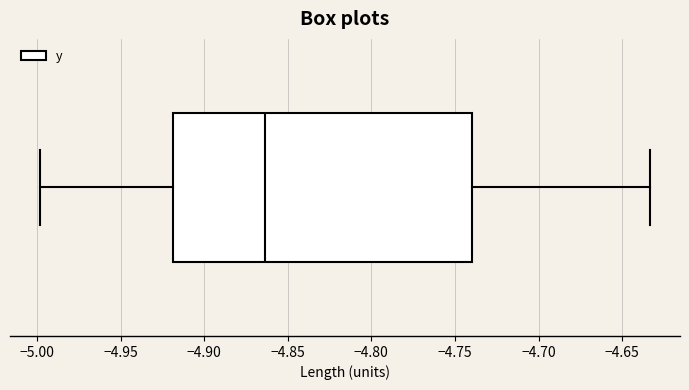

Read this box plot against the x-axis: the position of the median line, the range covered by the box, and the ends of both whiskers. The values are not printed on the chart, so give them approximately, as read against the axis.

median -4.865, box -4.920 to -4.740, whiskers -5.000 to -4.635